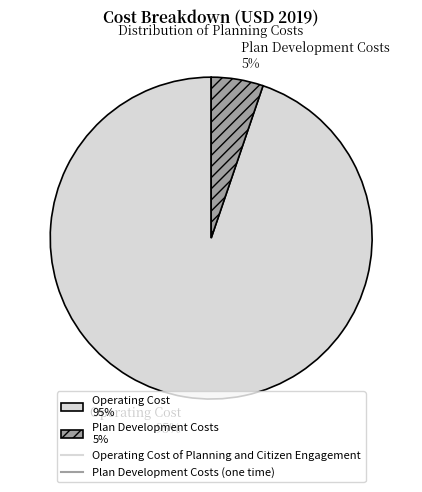

Rank the categories by value from highest to lowest.

Operating Cost 95%, Plan Development Costs 5%